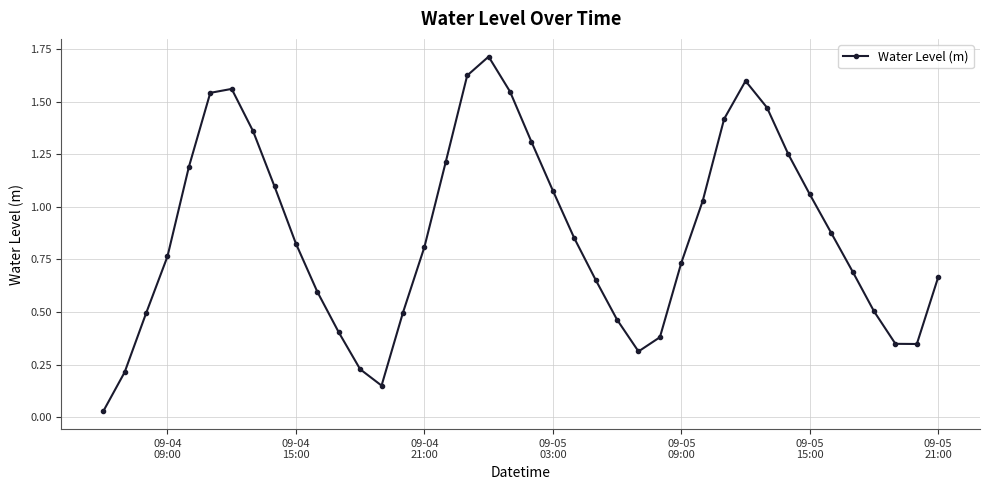

True or false: there are more than 0 points higher than both neighbors.

True